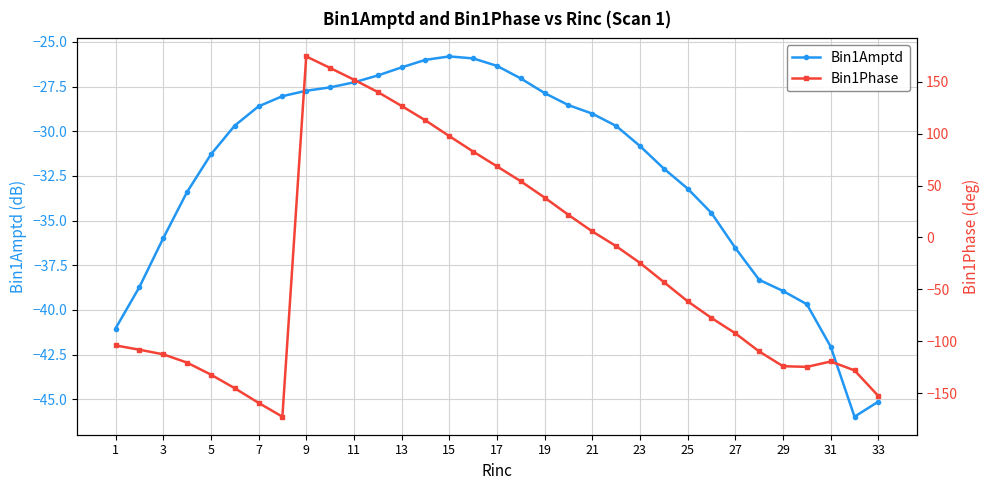

Does the chart have visible grid lines?

Yes